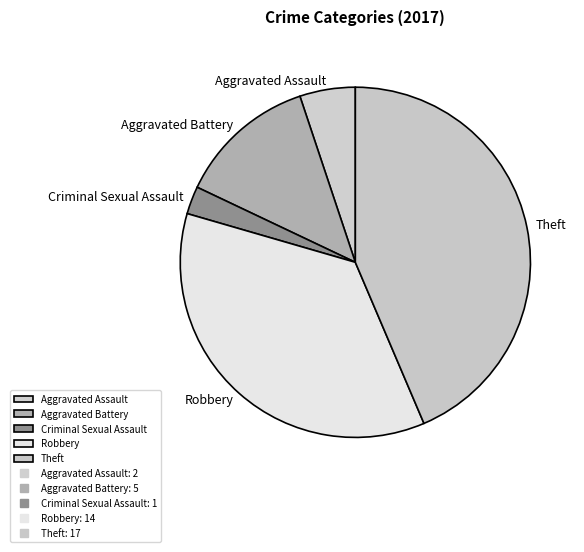

The Criminal Sexual Assault slice represents 3% of the pie. True or false?

True